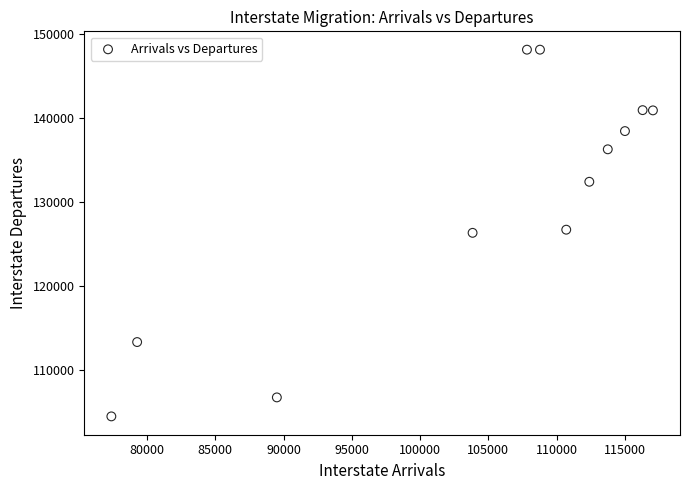

What is the range of Y values (max minus min)?

43689